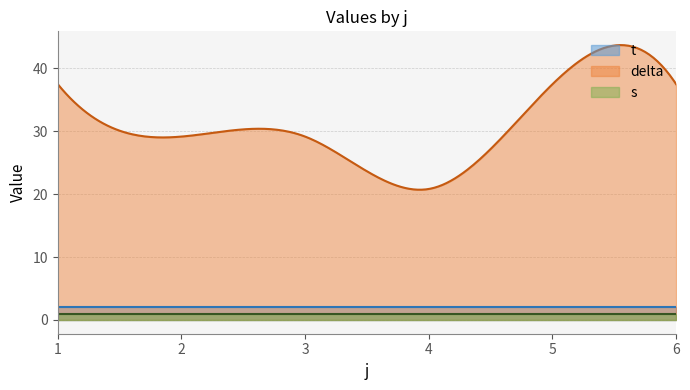

Which series has the widest spread of values?

delta